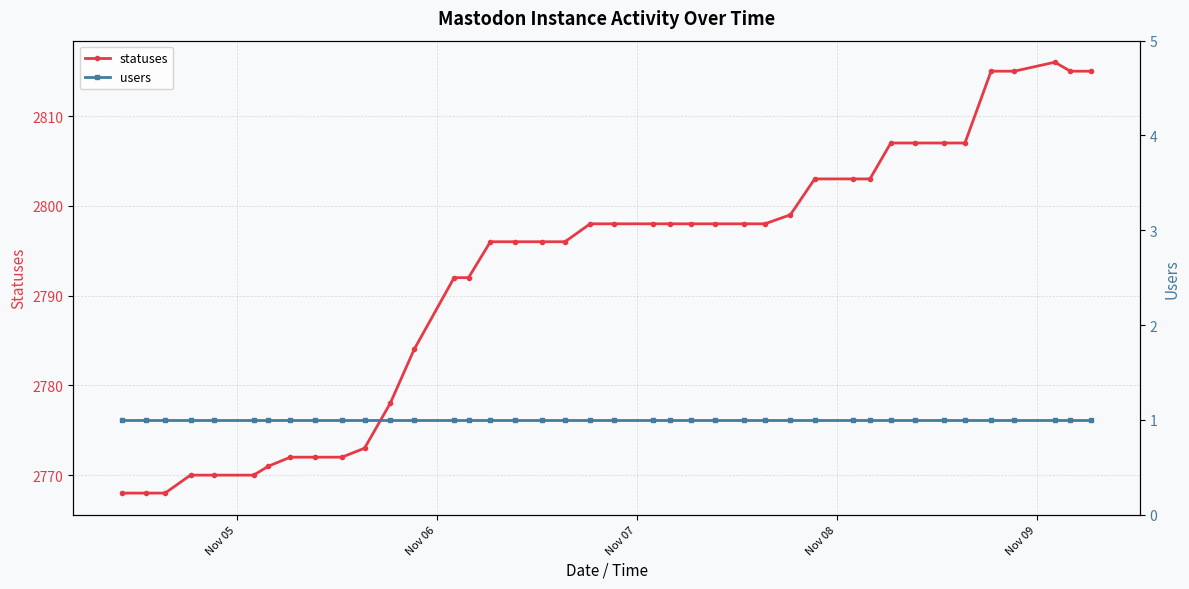

Which series has the largest total across all categories?

statuses